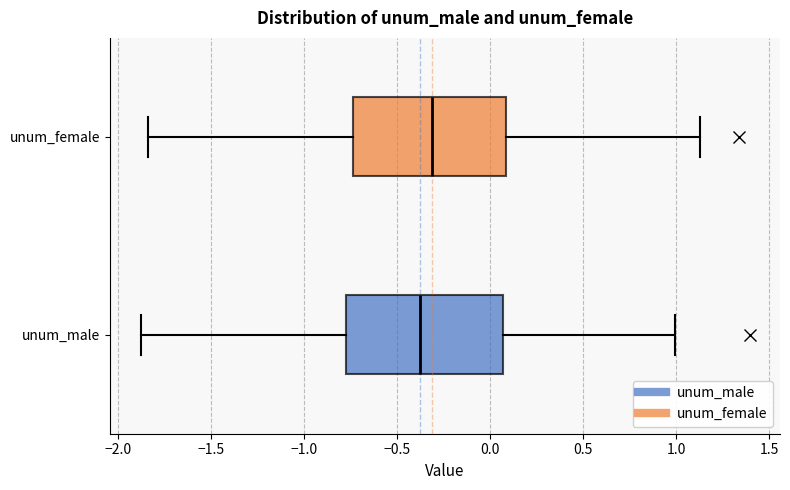

Which box has the furthest to the left median line?

unum_male